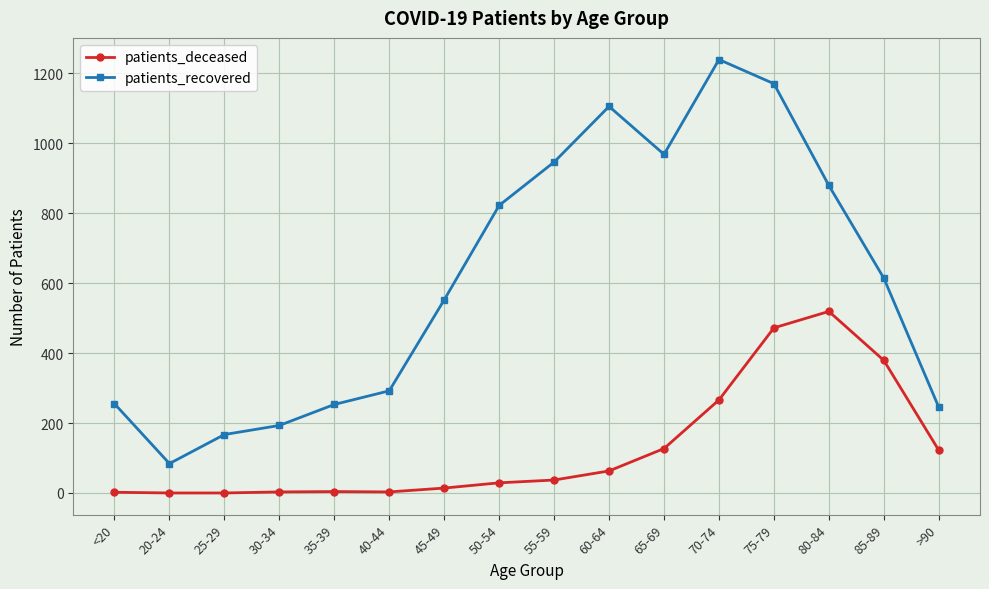

Where is the first local minimum for patients_recovered?

20-24